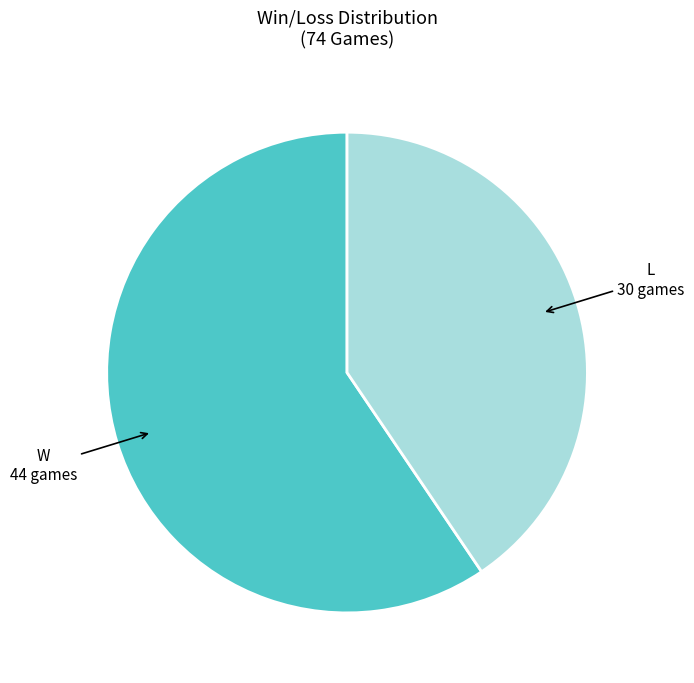

Is there any slice that represents more than half of the pie?

Yes